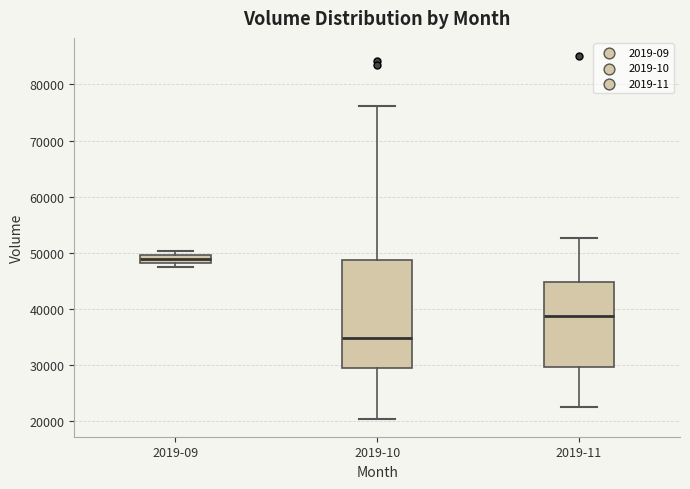

Comparing the boxes themselves (not the whiskers), which one is the tallest?

2019-10